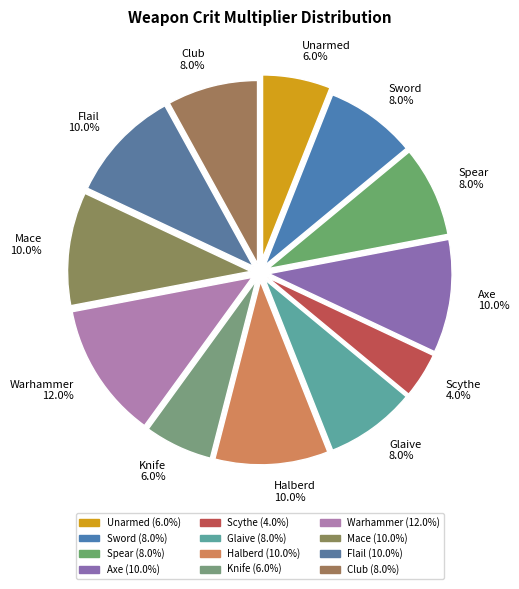

What is the total percentage of Knife and Sword?

14.0%